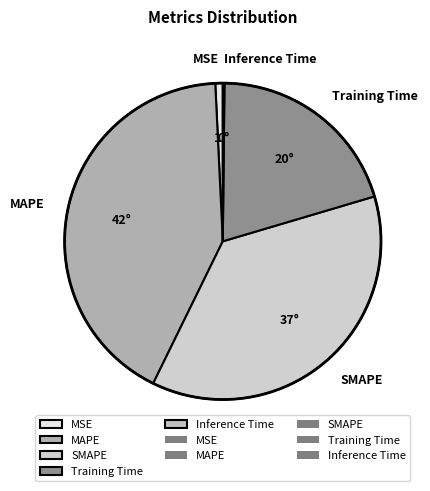

Is it true that Training Time is 20% of the pie?

True